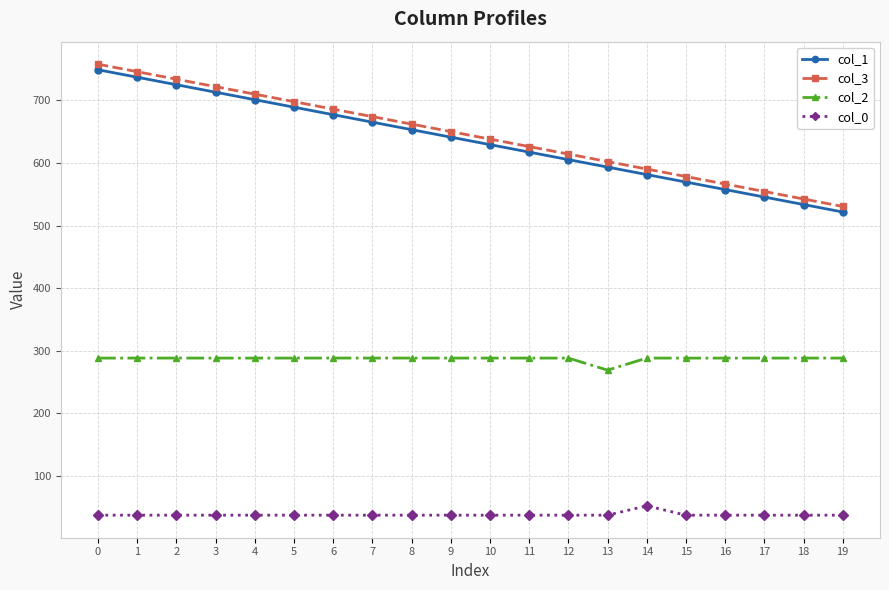

What is the difference between the maximum and second lowest values in the col_3 series?

215.2